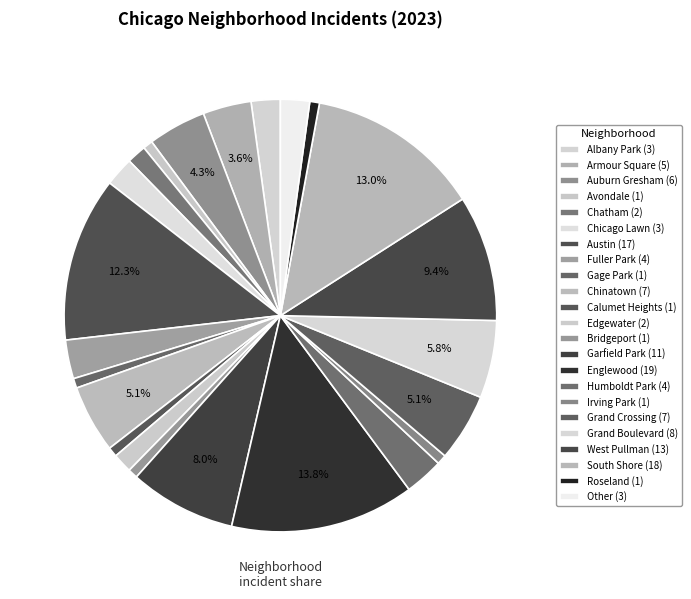

The Calumet Heights slice represents 11% of the pie. True or false?

False